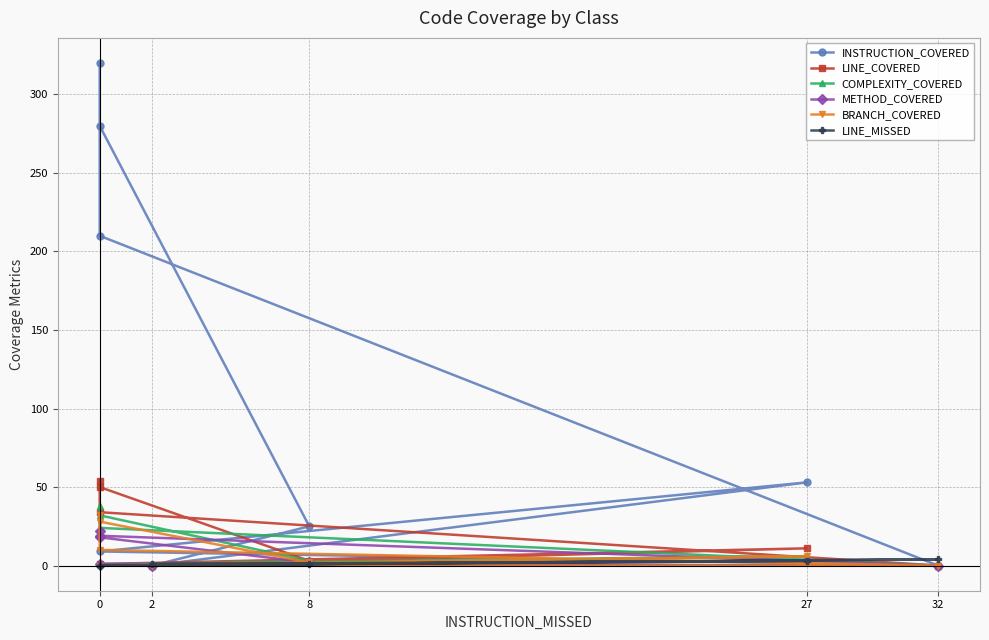

At which category does METHOD_COVERED reach its first local valley?

2